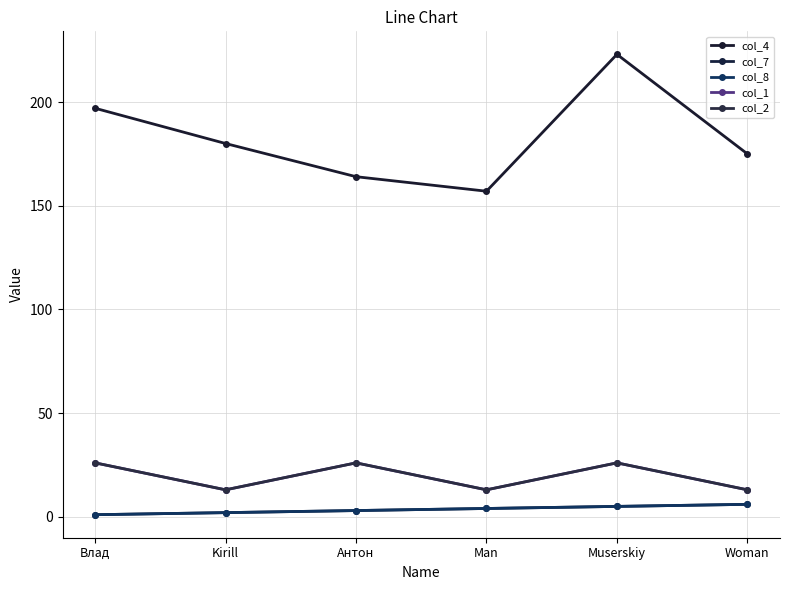

How many lines are shown in the chart?

5